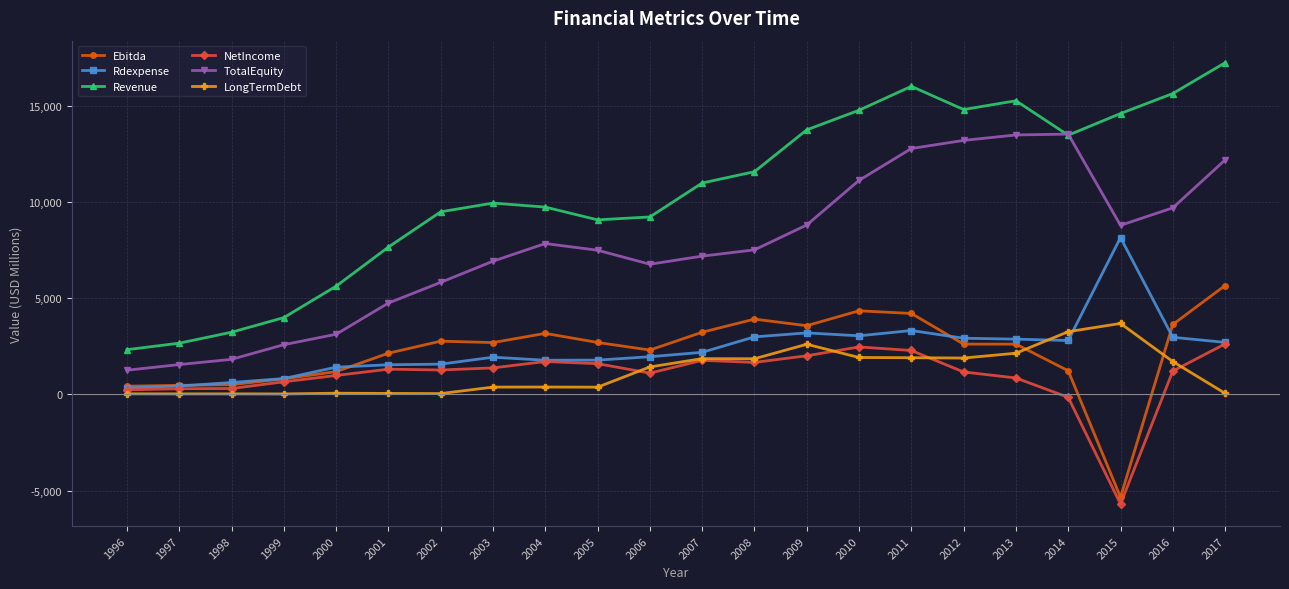

Is this an area chart (filled region under the line)?

No